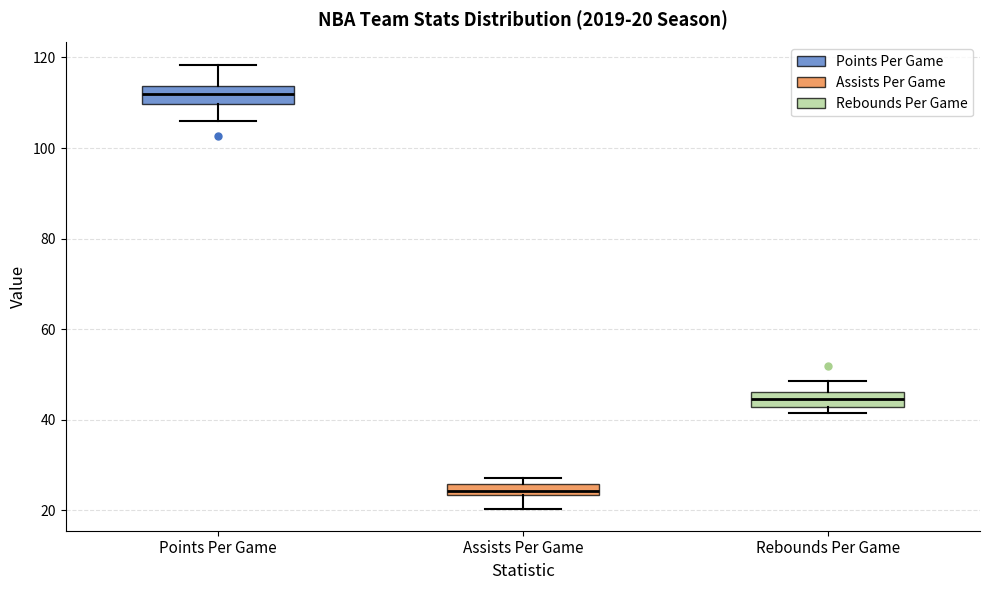

Which box has the highest median line?

Points Per Game